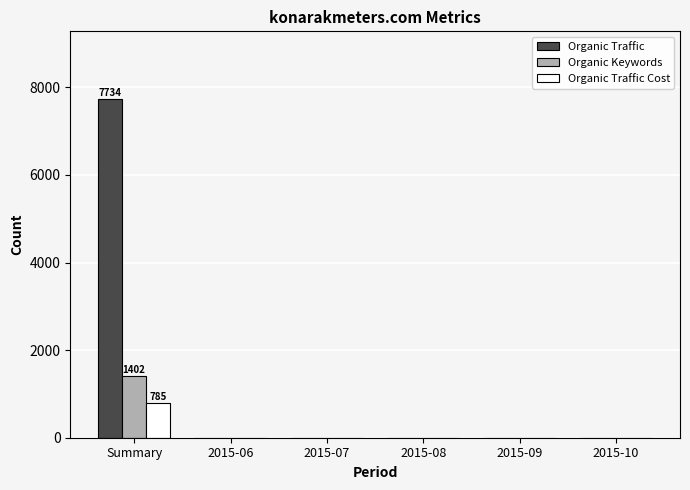

Which category has the highest value across all series?

Summary